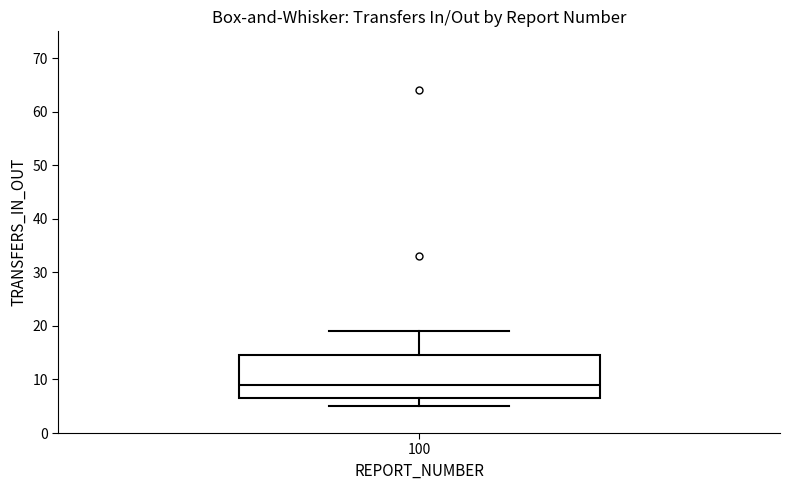

Transcribe this box plot: give where the median line is, the range the box spans, and where the two whiskers end, as read against the y-axis. The values are not printed on the chart, so give them approximately, as read against the axis.

median 9, box 7 to 15, whiskers 5 to 19